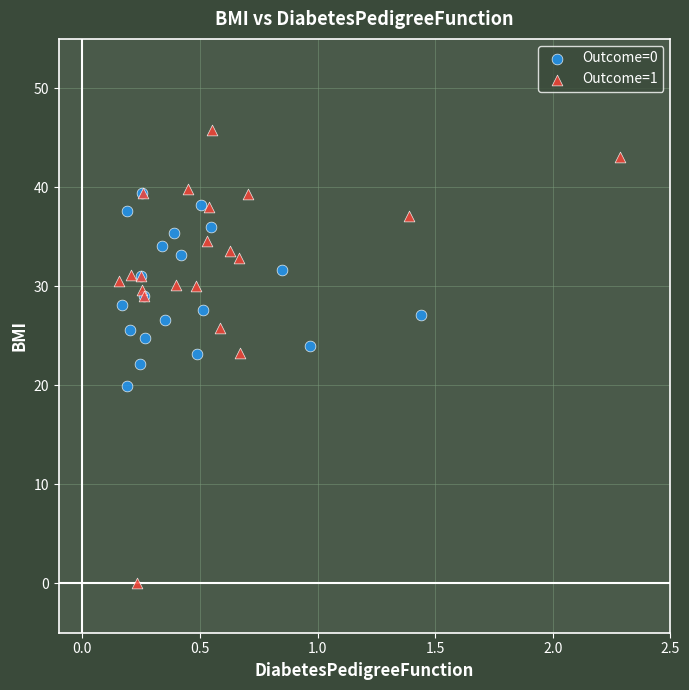

Which series reaches the maximum Y coordinate?

Outcome=1